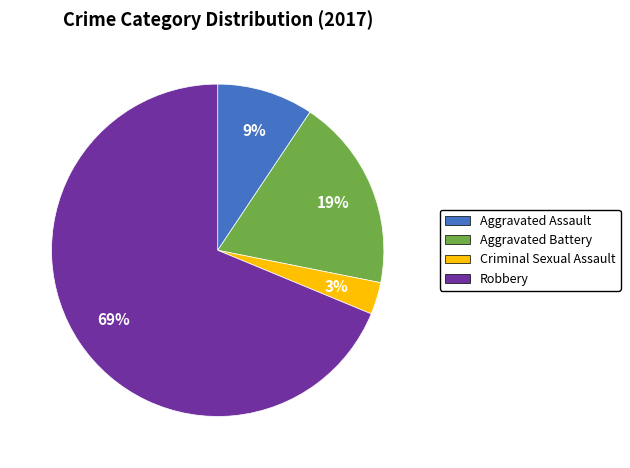

To the nearest percent, what percentage of the pie is Aggravated Assault?

9%